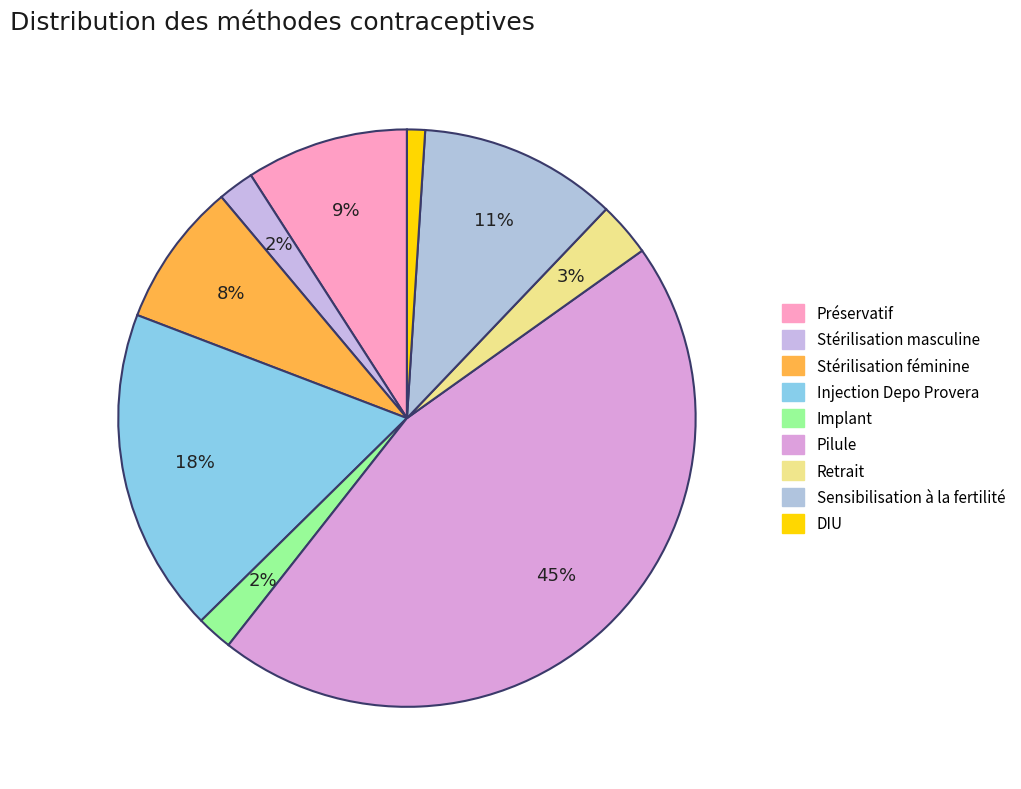

How many slices are in this pie chart?

9